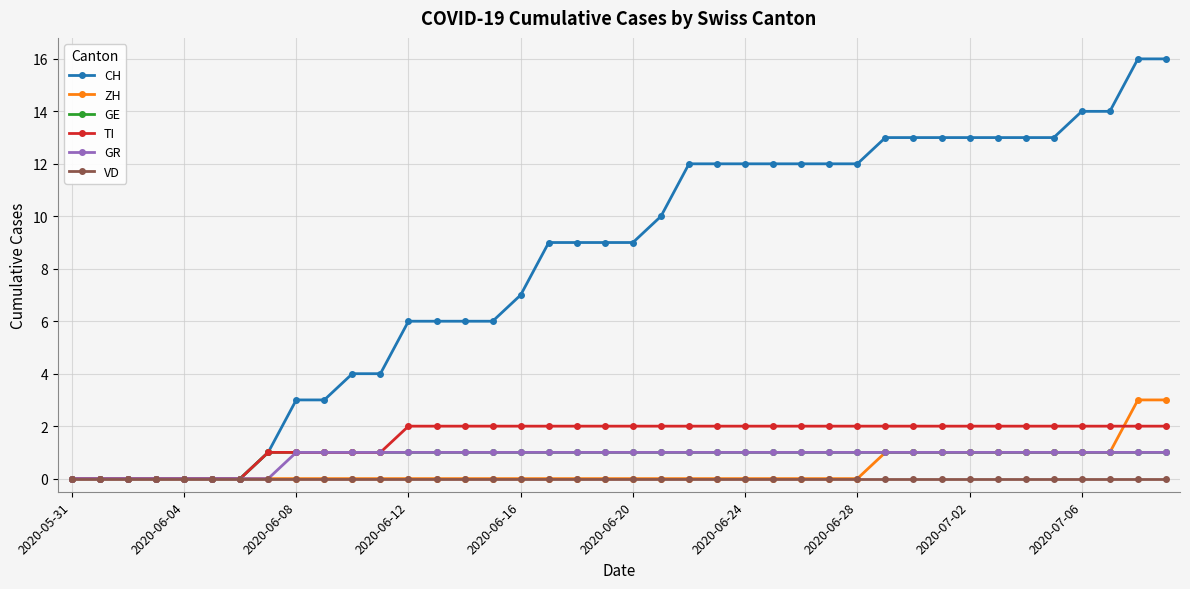

What is the greatest value displayed?

16